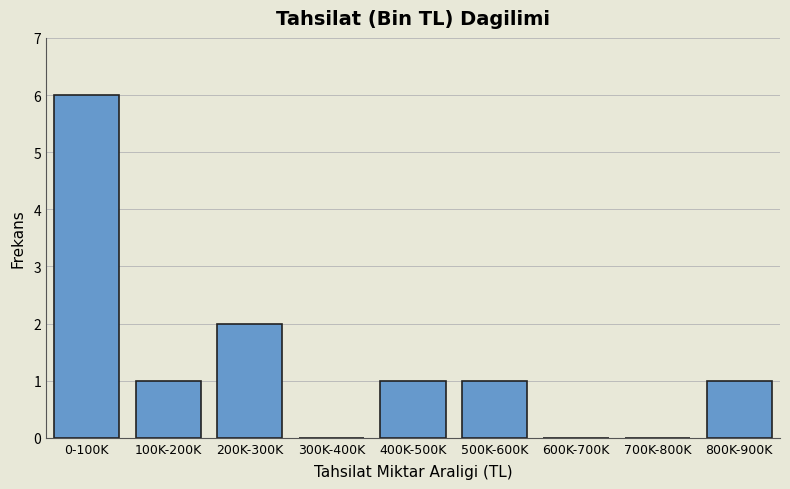

Reading right to left, list all the values displayed in this chart.

800K-900K=1	700K-800K=0	600K-700K=0	500K-600K=1	400K-500K=1	300K-400K=0	200K-300K=2	100K-200K=1	0-100K=6